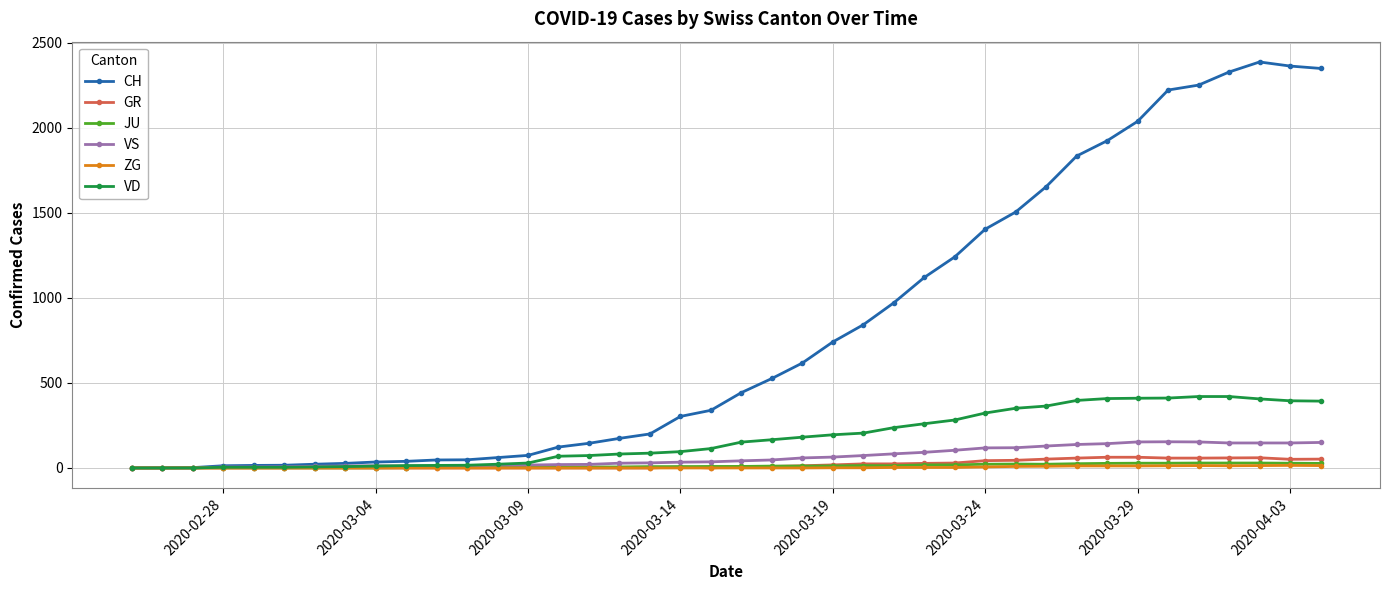

At how many categories does at least one series exceed 1149?

13